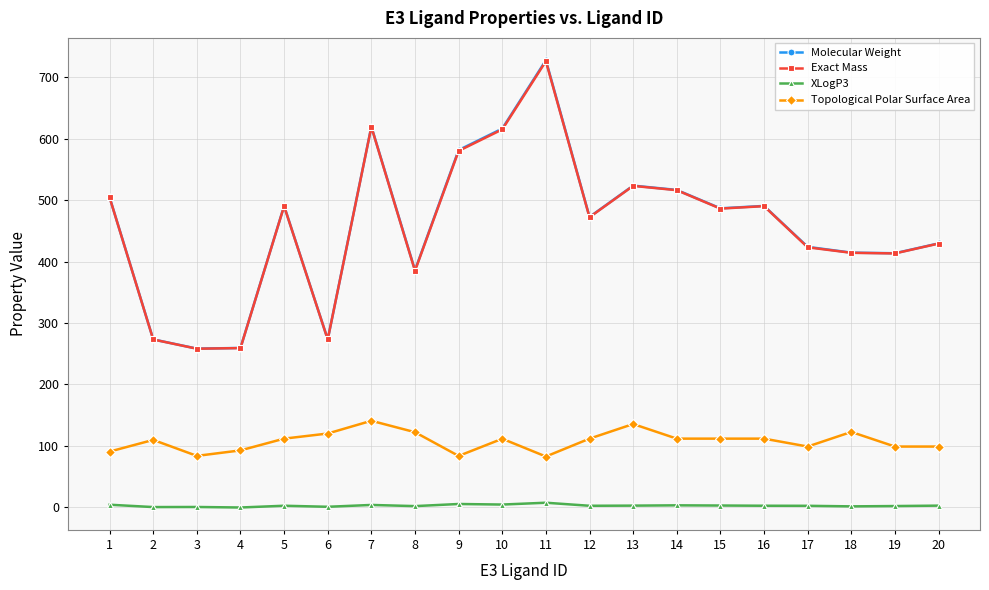

What is the approximate value of Topological Polar Surface Area at 19?

98.7